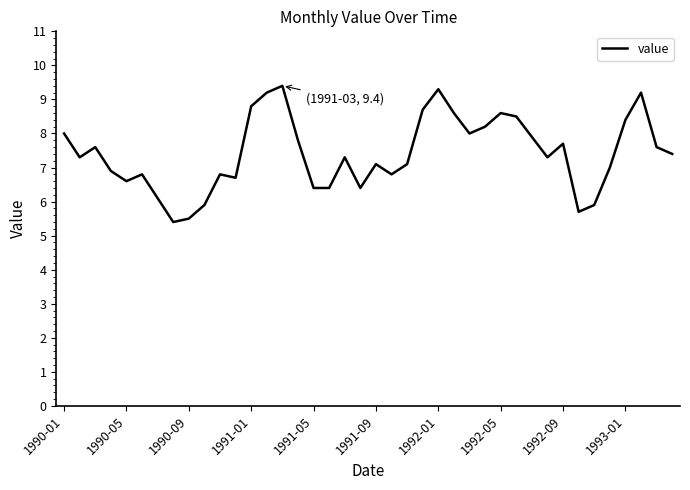

What is the difference between the maximum and minimum values?

4.0